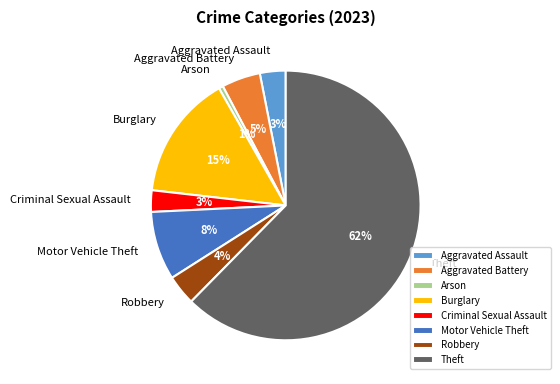

Which slice is the largest?

Theft